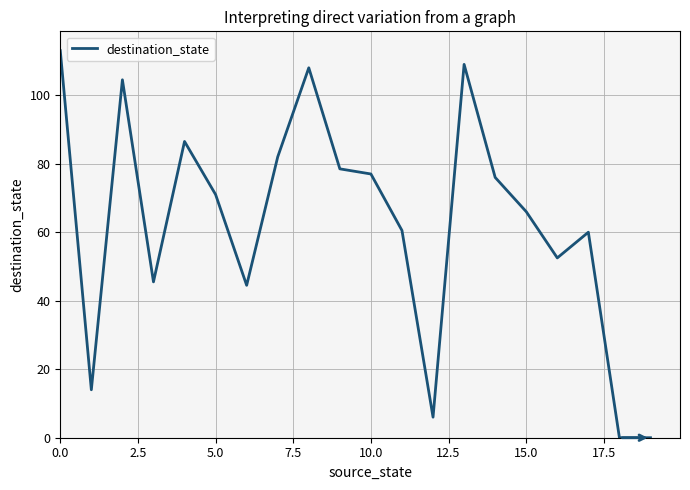

What is the greatest value displayed?

113.0